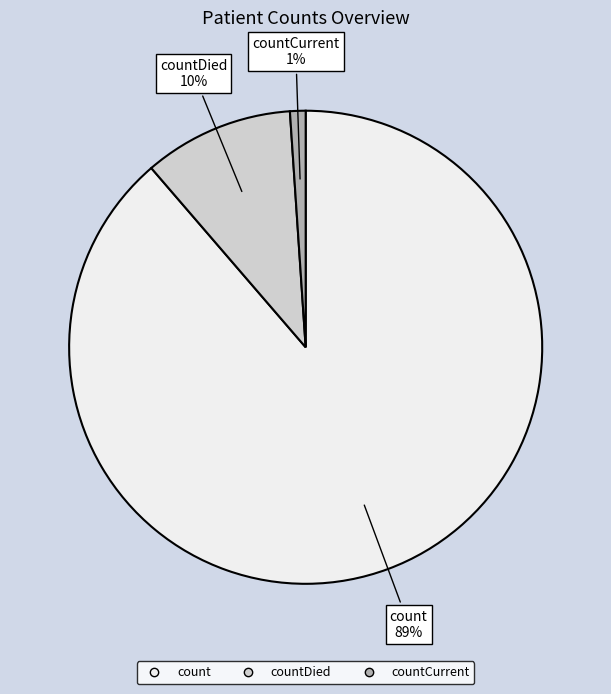

To the nearest percent, what is the average slice percentage?

33%